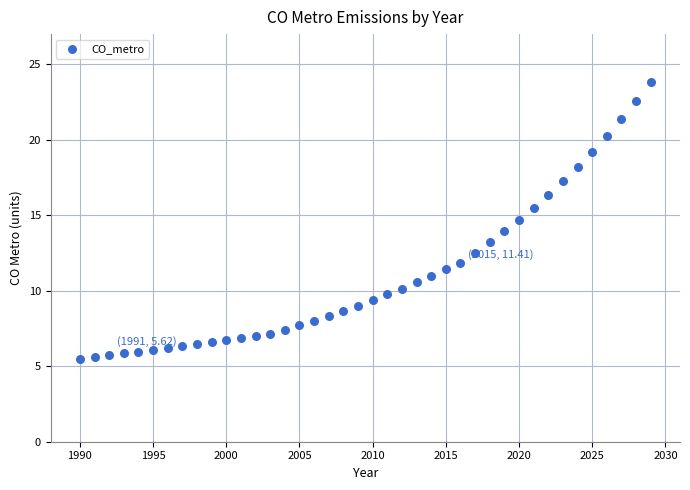

What is the range of X values (max minus min)?

39.0